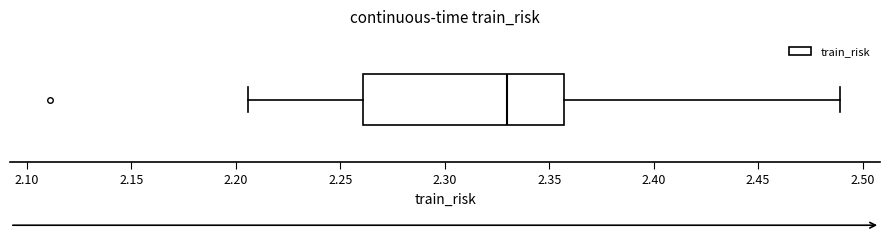

Transcribe this box plot: give where the median line is, the range the box spans, and where the two whiskers end, as read against the x-axis. The values are not printed on the chart, so give them approximately, as read against the axis.

median 2.330, box 2.260 to 2.355, whiskers 2.205 to 2.490